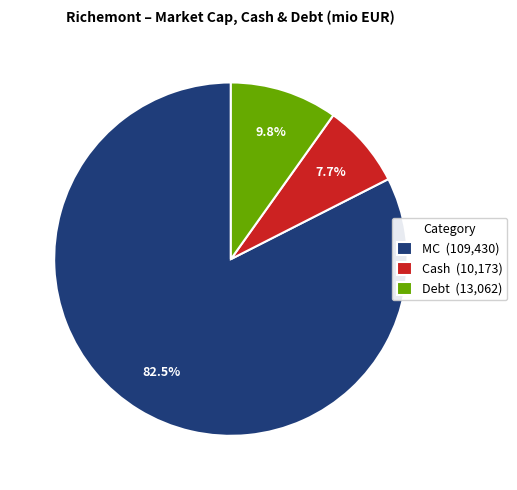

What is the smallest slice in the pie chart?

Cash